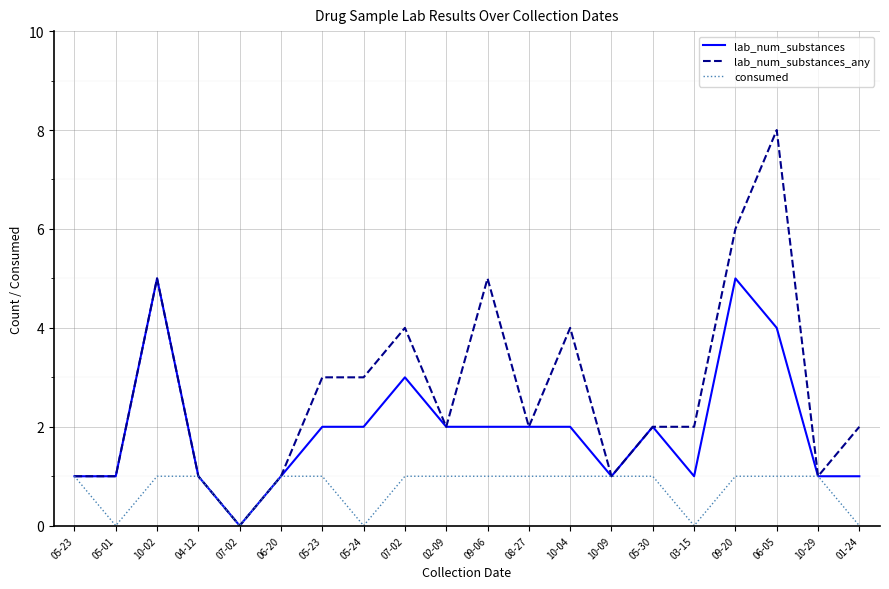

What is the difference between the maximum and second lowest values in the consumed series?

1